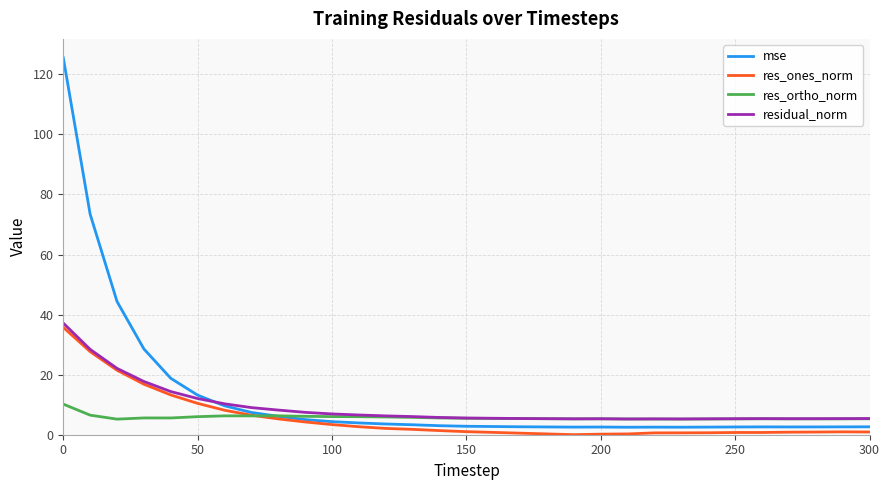

What is the greatest value displayed?

125.5